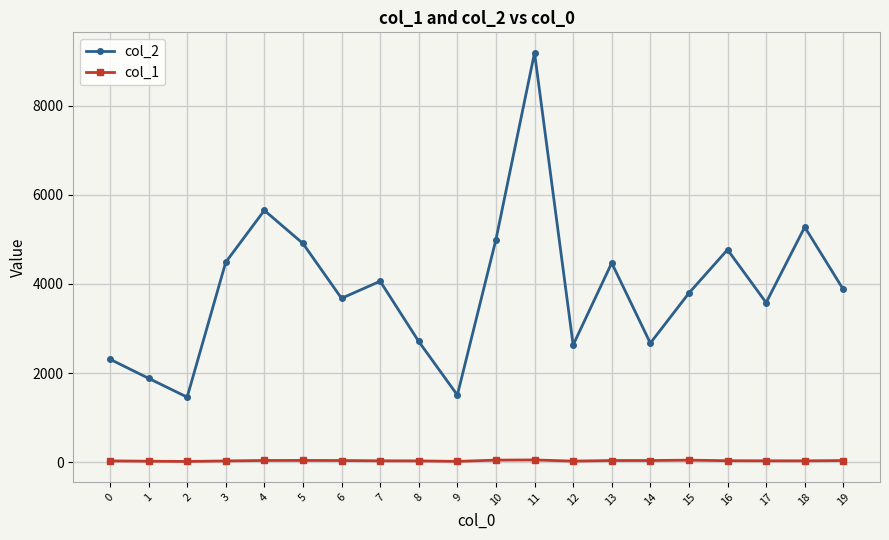

Rank the series at 6 from highest to lowest value.

col_2, col_1